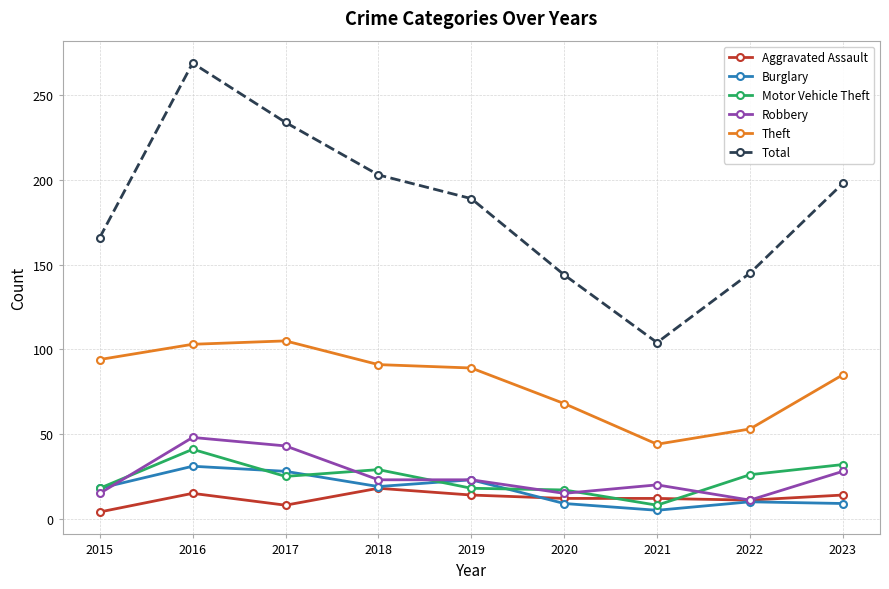

In Theft, how many points are lower than both neighbors (excluding endpoints)?

1